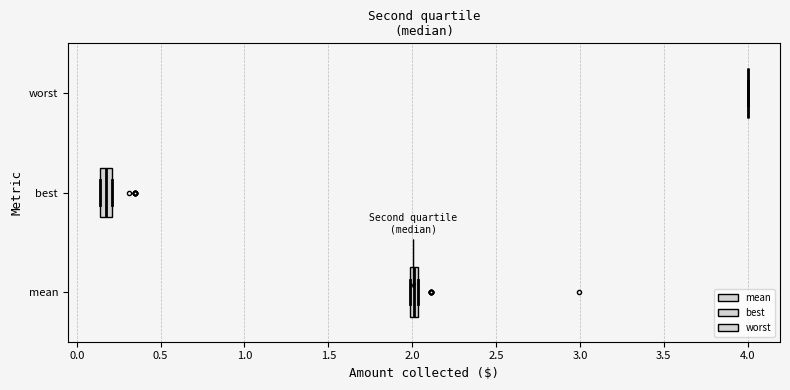

Where is the right edge of the box for best on the x-axis? The values are not printed on the chart, so give them approximately, as read against the axis.

0.20